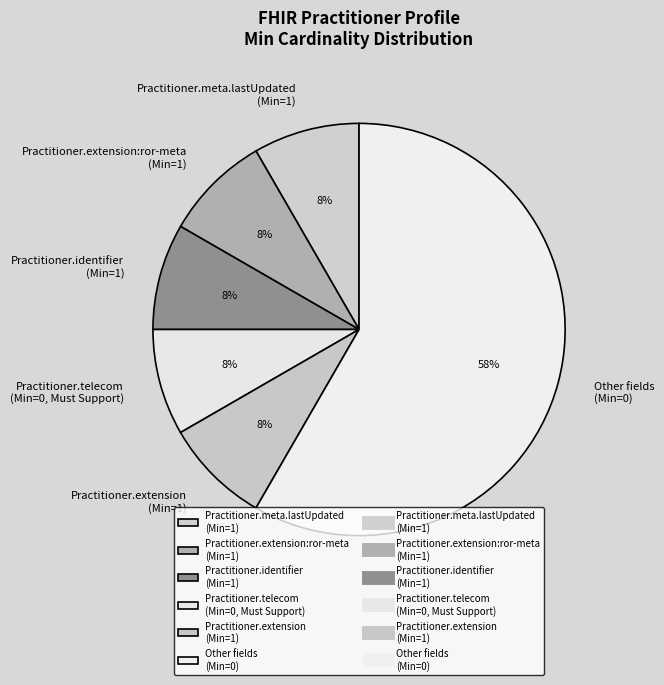

To the nearest percent, what is the average slice percentage?

17%